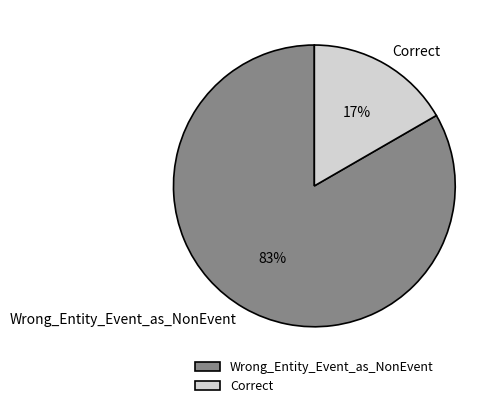

Rank the categories by value from lowest to highest.

Correct, Wrong_Entity_Event_as_NonEvent